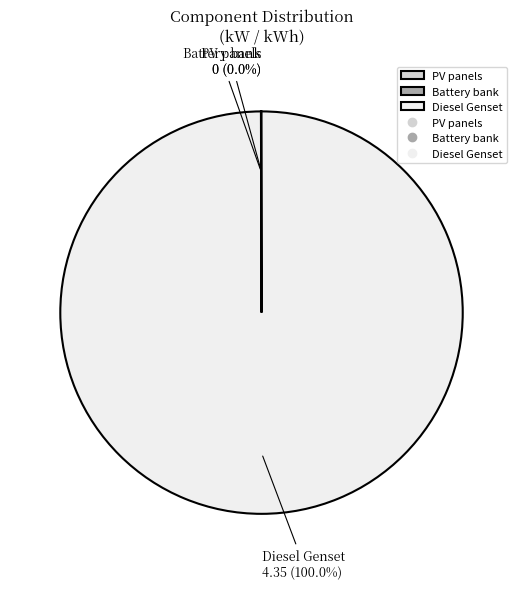

Does Diesel Genset account for over 50% of the chart?

Yes